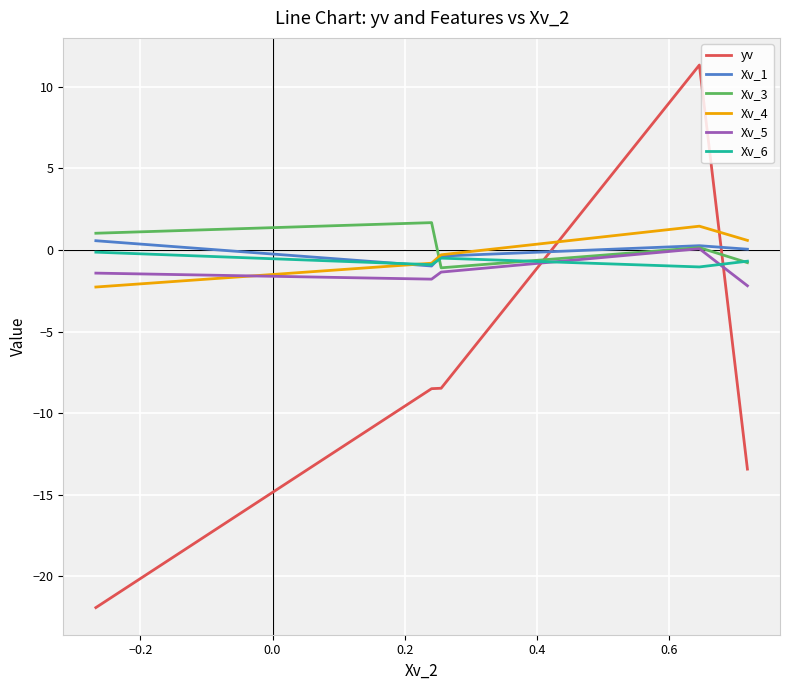

How many times do Xv_4 and Xv_1 cross each other?

1